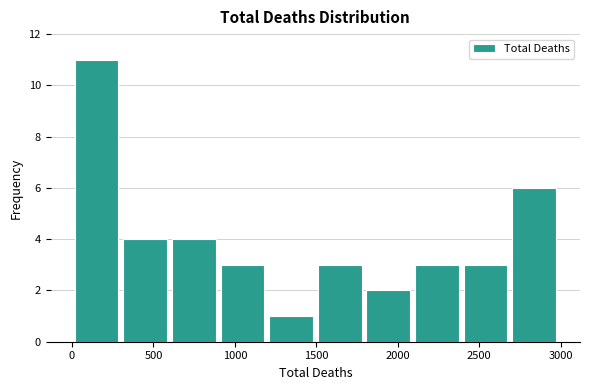

How tall is the bar that spans 1200 to 1500 on the x-axis? Neither the bar edges nor the heights are printed on the chart, so give them approximately, as read against the axes.

1